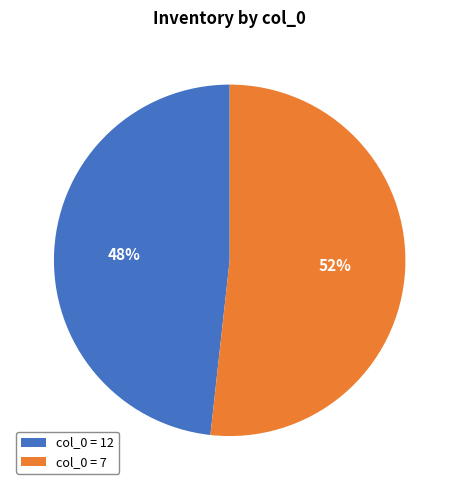

To the nearest percent, what is the average slice percentage?

50%